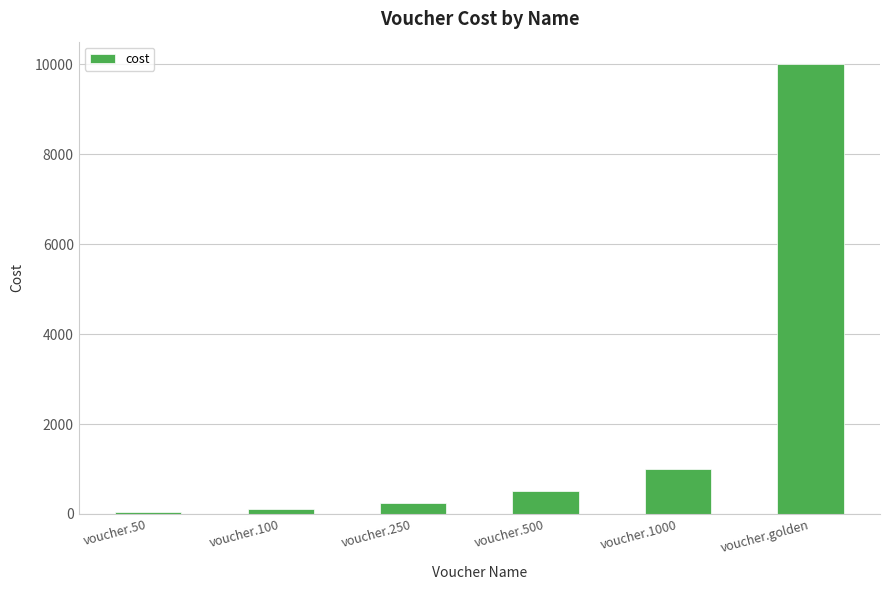

Which category has the highest value across all series?

voucher.golden